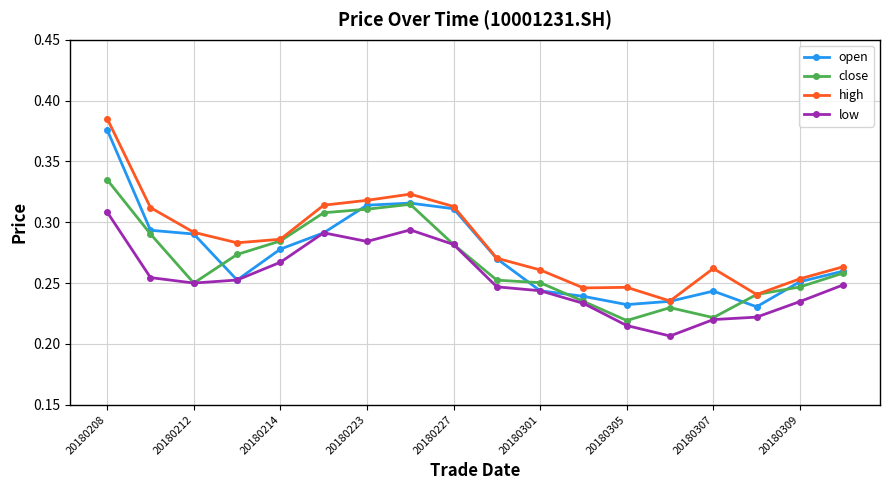

True or false: low and high cross at least once.

False